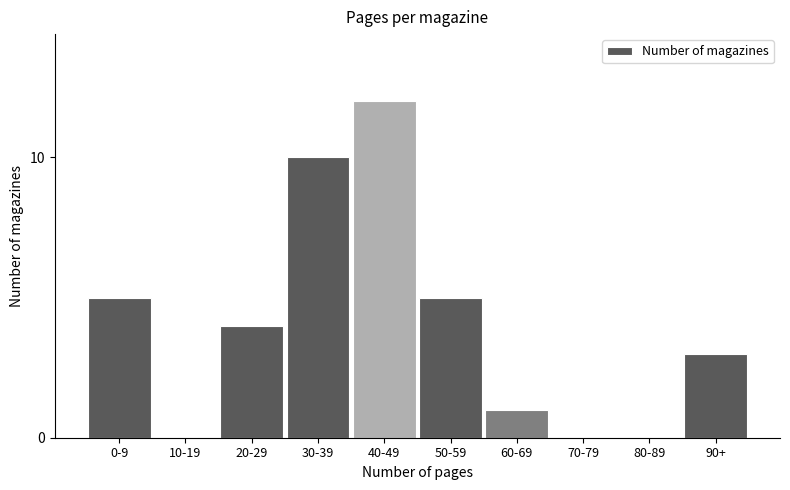

Reading right to left, extract all data points from this chart.

90+=3	80-89=0	70-79=0	60-69=1	50-59=5	40-49=12	30-39=10	20-29=4	10-19=0	0-9=5